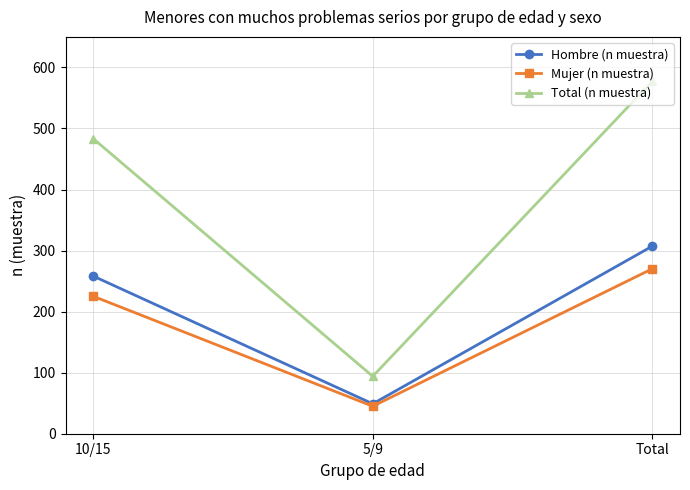

Reading left to right, what are all the values shown in this chart?

Hombre (n muestra): 10/15=258	5/9=49	Total=307
Mujer (n muestra): 10/15=225	5/9=45	Total=270
Total (n muestra): 10/15=483	5/9=94	Total=577